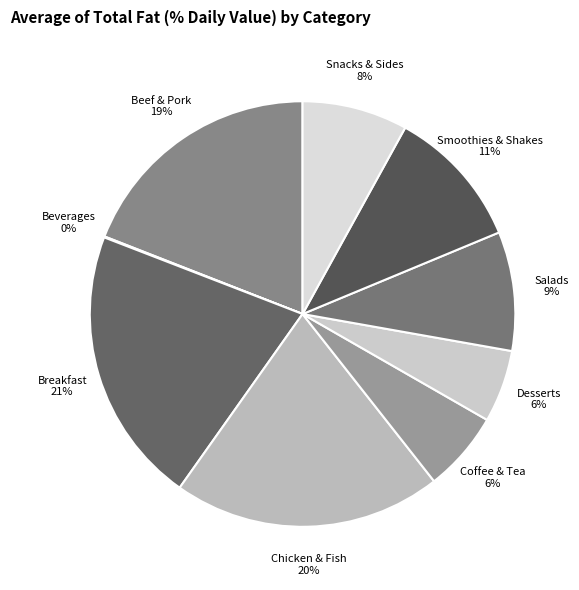

Which has a higher value, Chicken & Fish or Beef & Pork?

Chicken & Fish